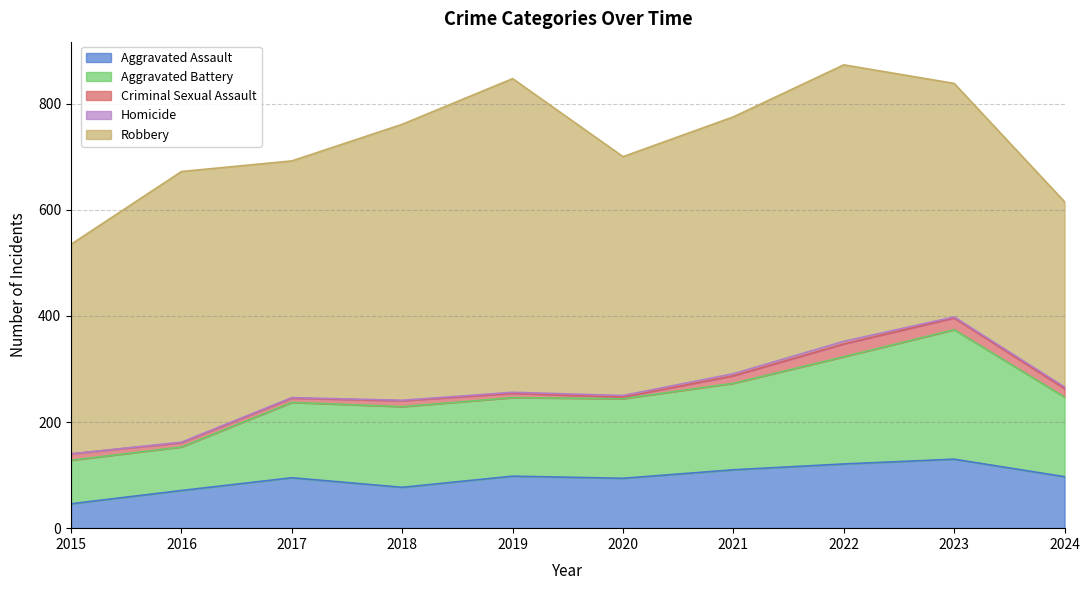

List the labels in order of Aggravated Assault value, largest first.

2023, 2022, 2021, 2019, 2024, 2017, 2020, 2018, 2016, 2015